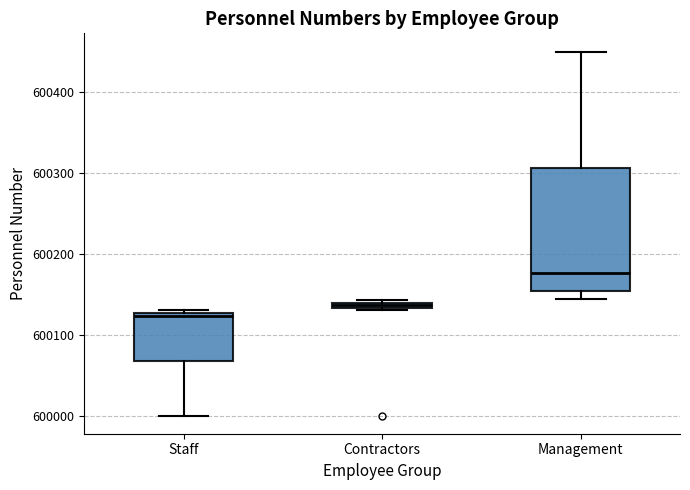

Which box is the tallest, from its lower edge to its upper edge?

Management